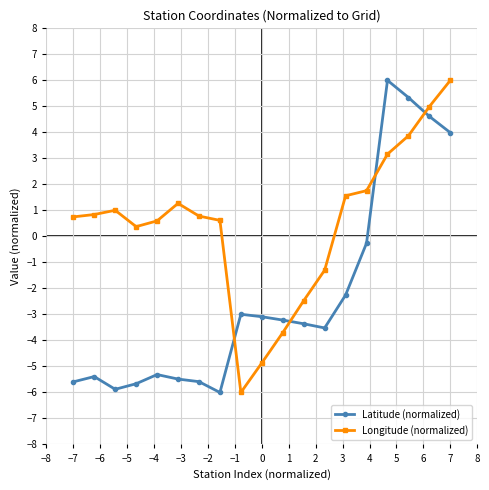

How many series are shown in this chart?

2